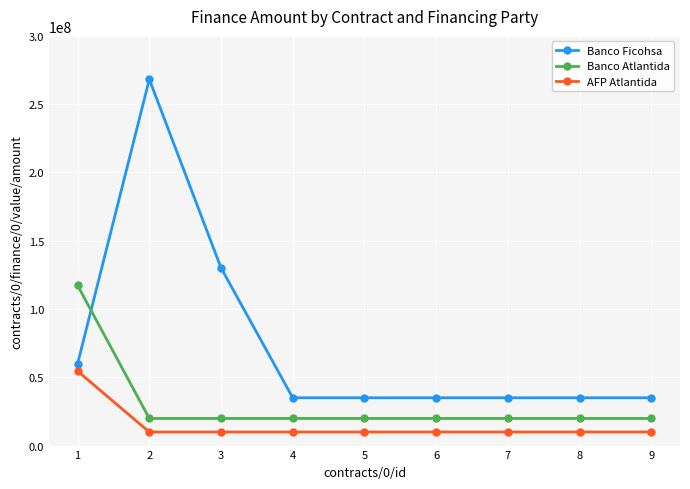

What is the average value of the AFP Atlantida series?

14880237